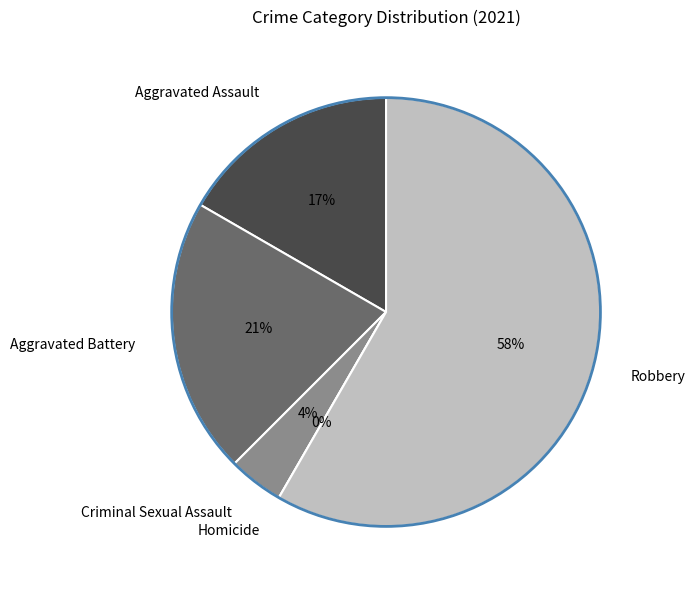

To the nearest percent, what is the combined percentage of Aggravated Assault and Homicide?

17%